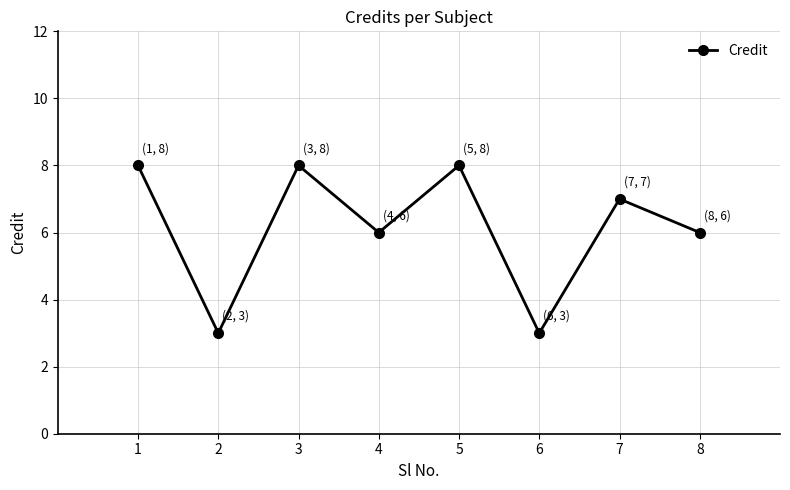

Is it true that the value at 4 is 6?

True